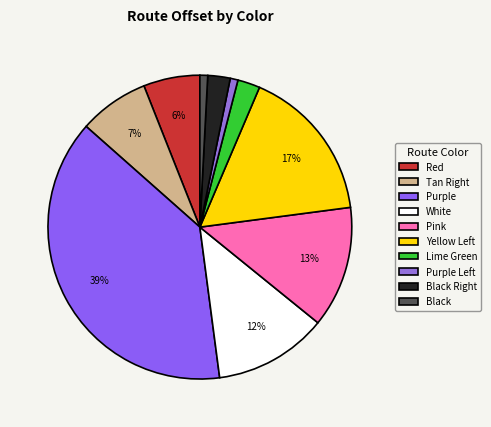

How many segments does this pie chart have?

10